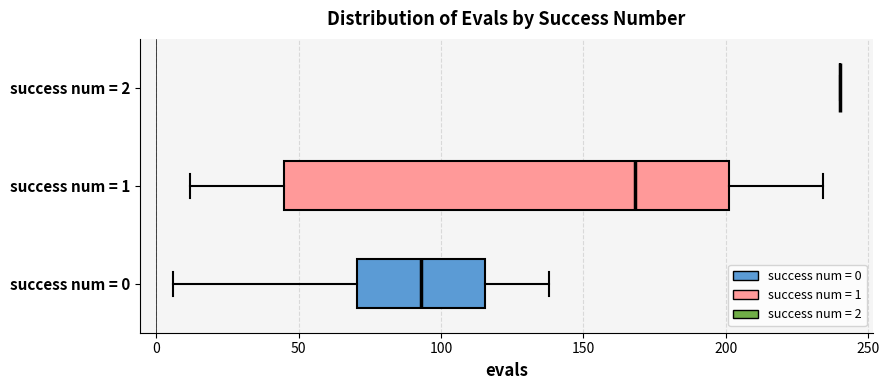

Reading bottom to top, transcribe this box plot: for each box, give where its median line is, the range the box spans, and where its two whiskers end, as read against the x-axis. The values are not printed on the chart, so give them approximately, as read against the axis.

success num = 0: median 95, box 70 to 115, whiskers 5 to 140
success num = 1: median 170, box 45 to 200, whiskers 10 to 235
success num = 2: box collapsed to a line at 240, whiskers 240 to 240